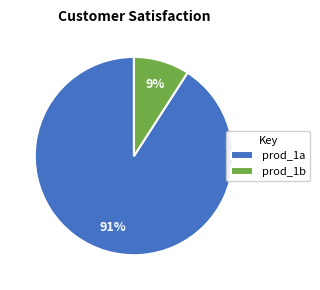

True or false: prod_1a accounts for 91% of the total.

True